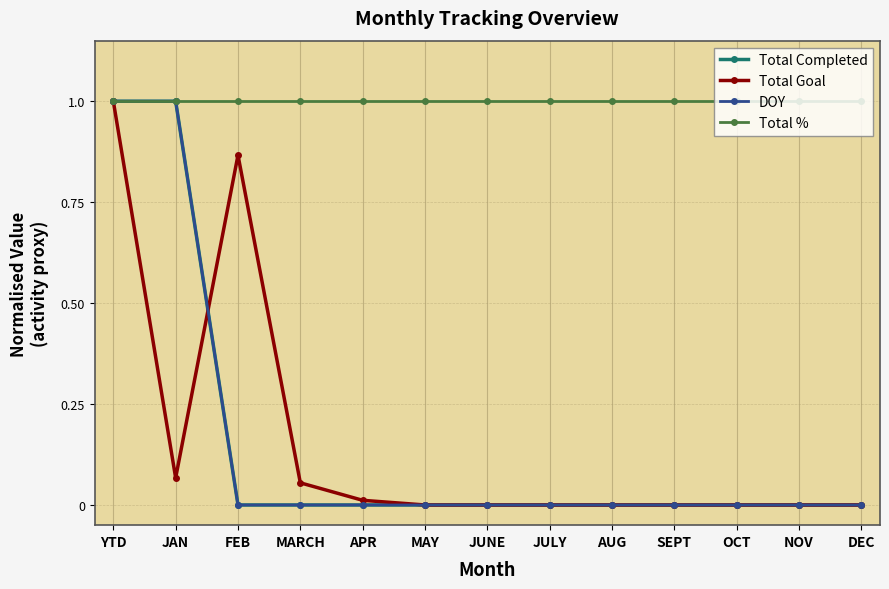

At which category is the sum across all series the highest?

YTD